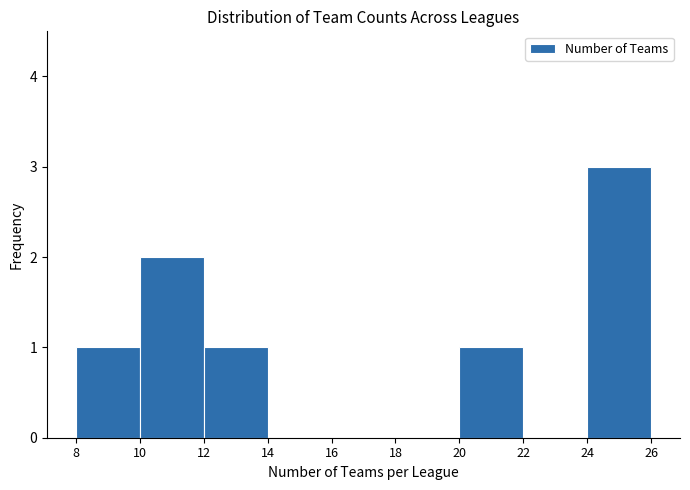

What is the height of the bar covering 8 to 10 on the x-axis? The values are not printed on the chart, so give them approximately, as read against the axis.

1